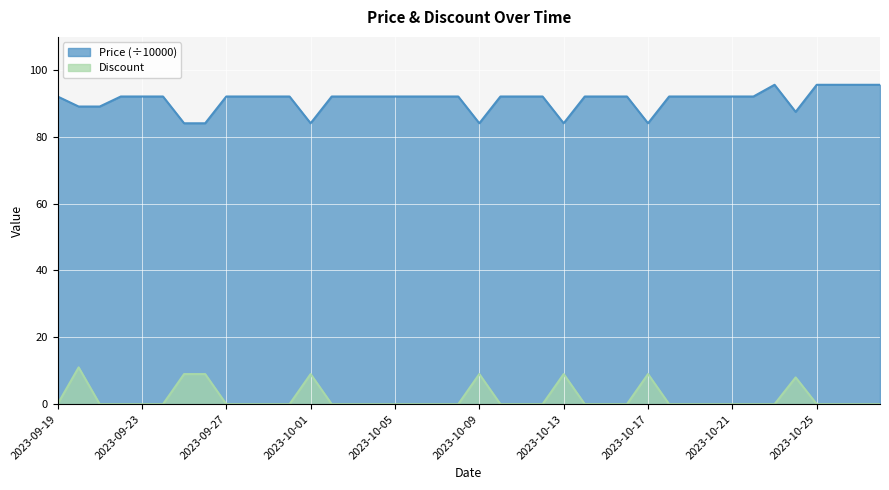

How many categories are shown in the chart?

40